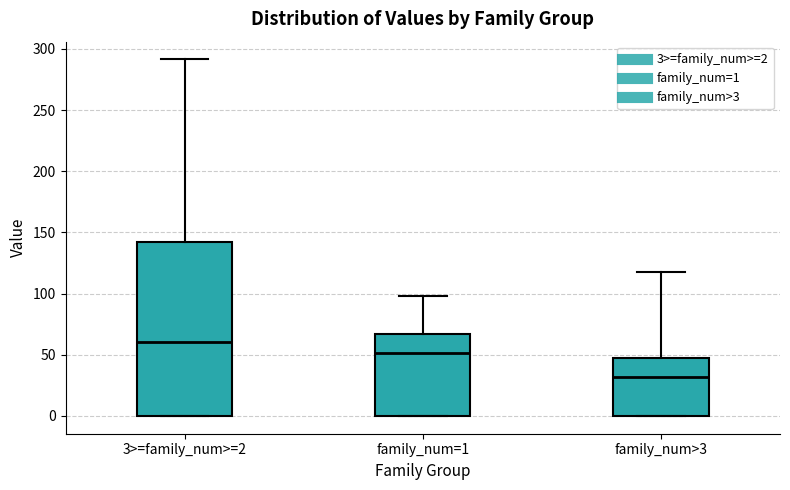

Which box's median line is the lowest?

family_num>3